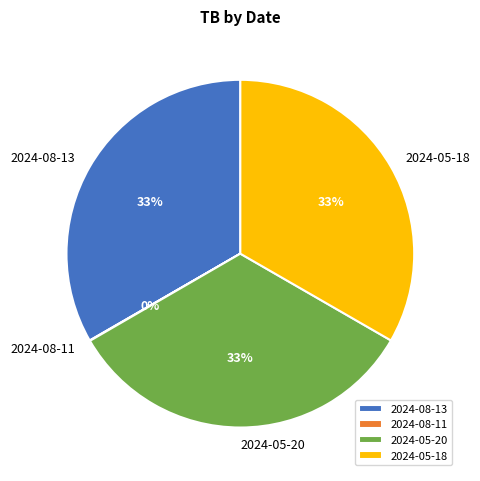

What percentage is the 2024-08-13 slice, to the nearest percent?

33%